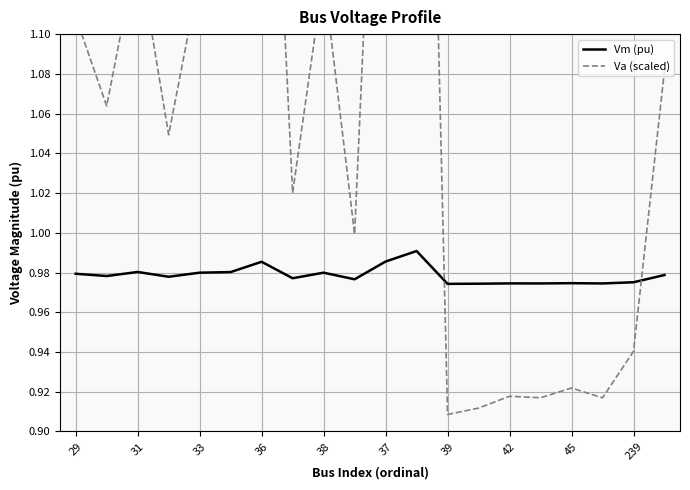

What is the highest value of the Va (scaled) series?

1.6